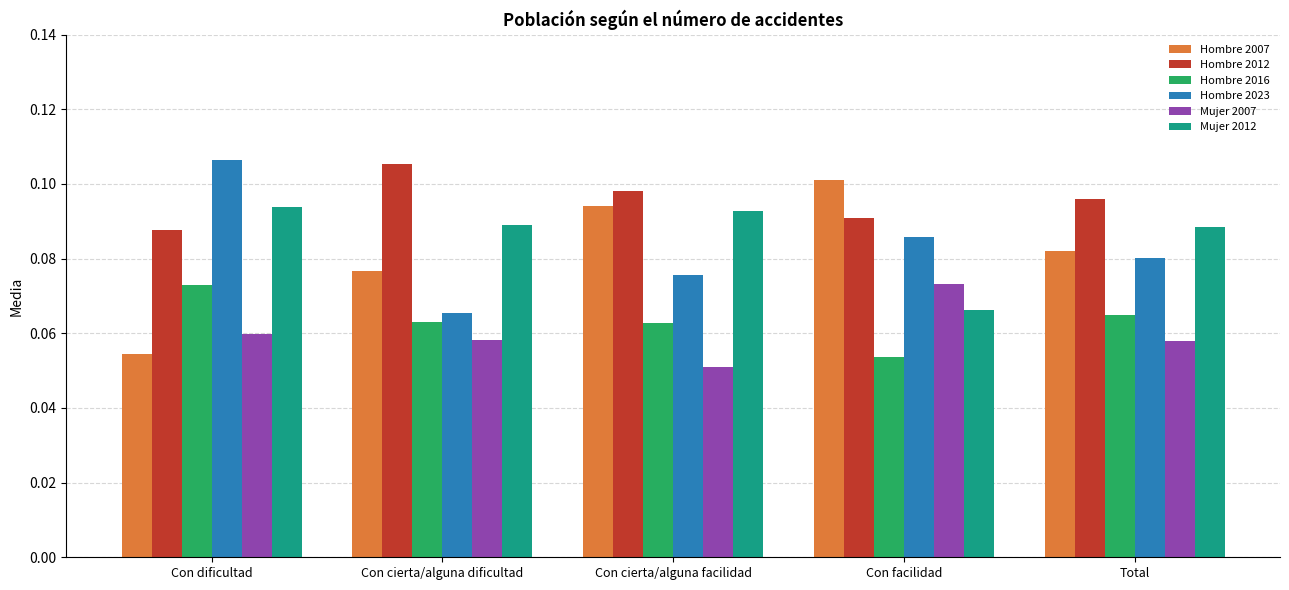

At which label does Mujer 2007 reach its minimum?

Con cierta/alguna facilidad